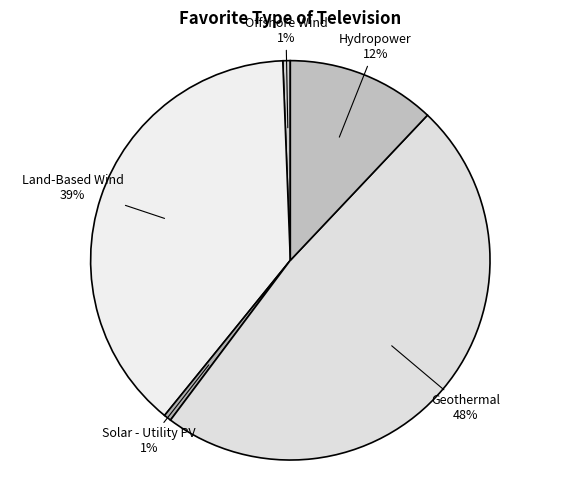

How many segments does this pie chart have?

5